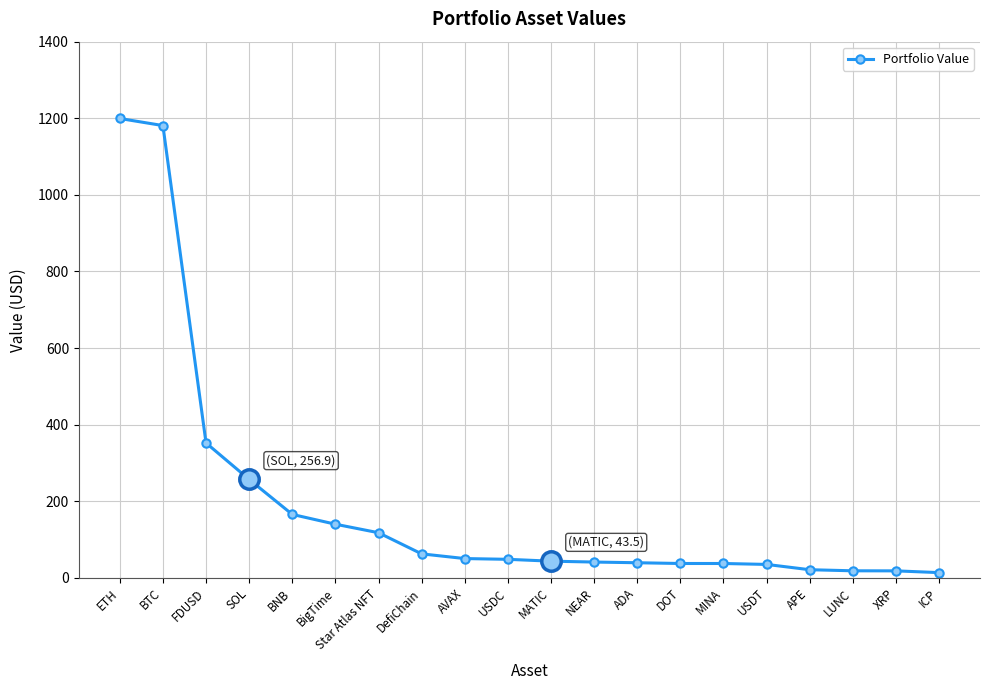

What is the difference between the maximum and minimum values?

1185.8